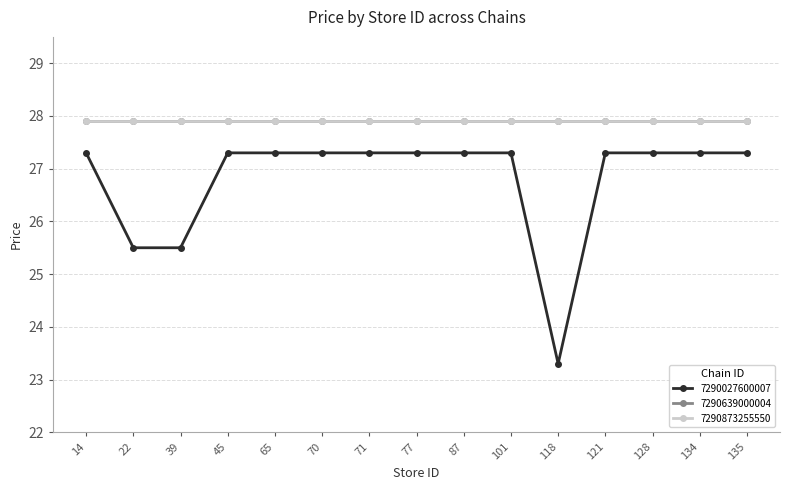

Is the value of 7290027600007 at 45 greater than the value of 7290873255550 at 22?

No